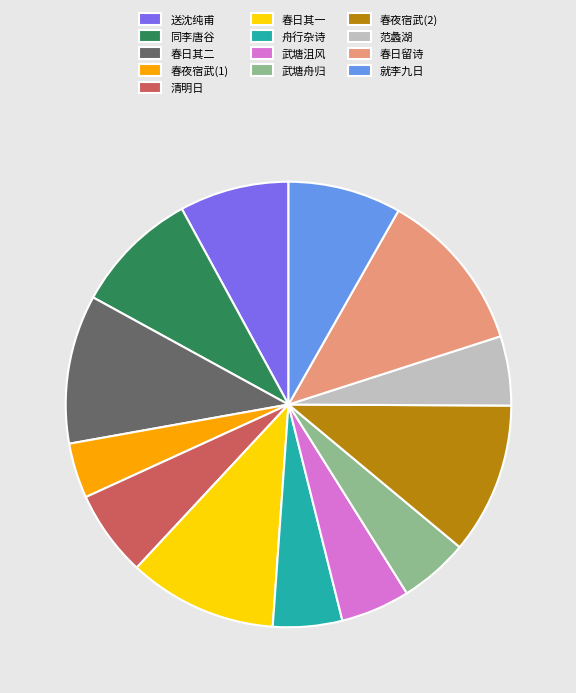

Combined, do 武塘沮风 and 春日其一 account for over 50%?

No